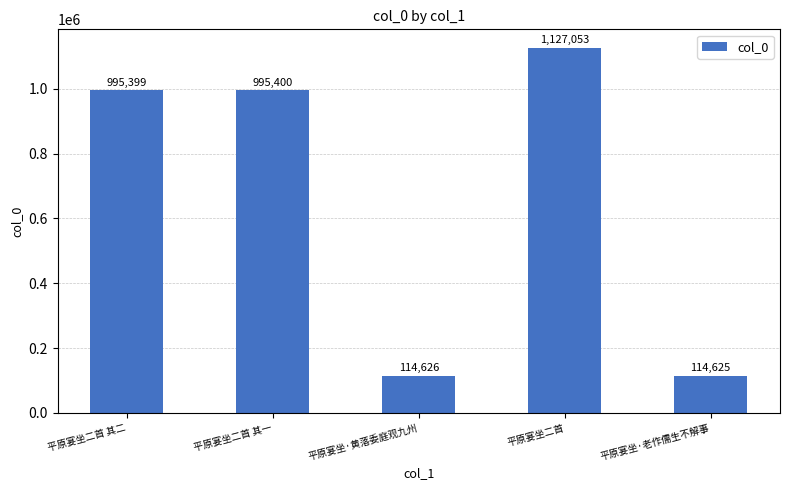

What is the label of the 1st bar from the right?

平原宴坐·老作儒生不解事